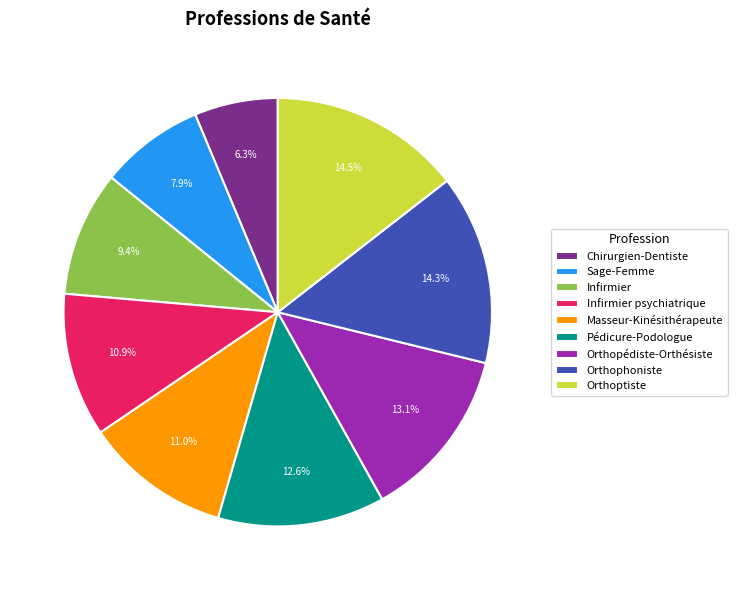

Is it true that Infirmier is 3% of the pie?

False